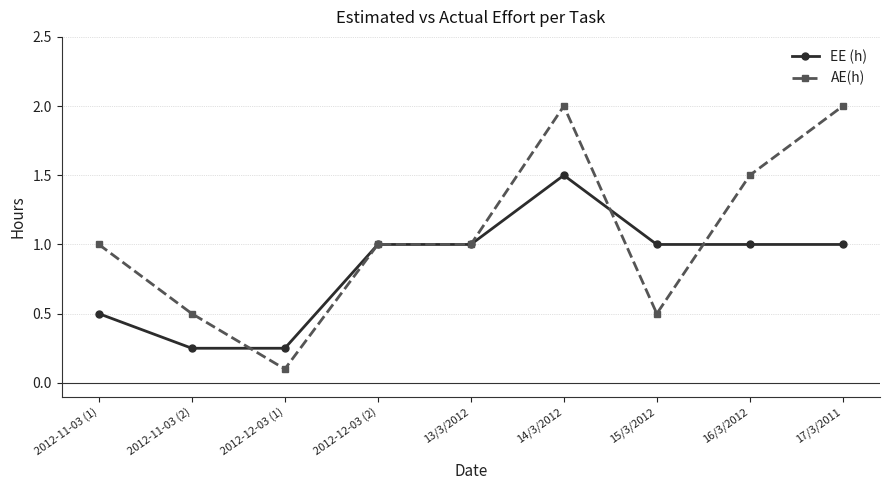

Between which two adjacent categories do AE(h) and EE (h) first intersect?

2012-11-03 (2) and 2012-12-03 (1)